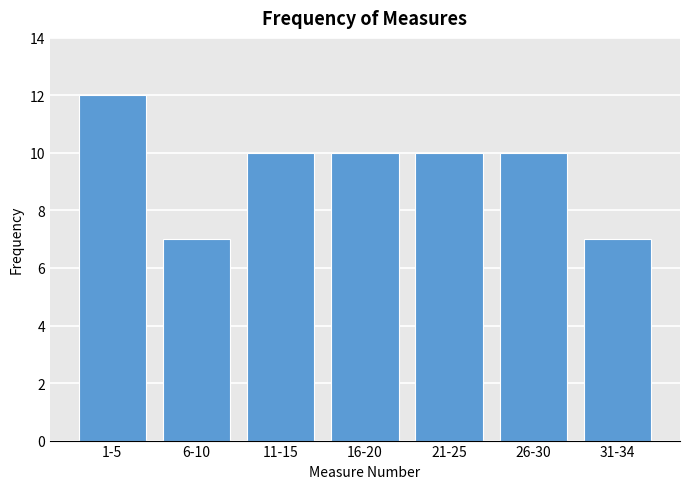

Reading left to right, transcribe all the data shown in this chart.

12	7	10	10	10	10	7